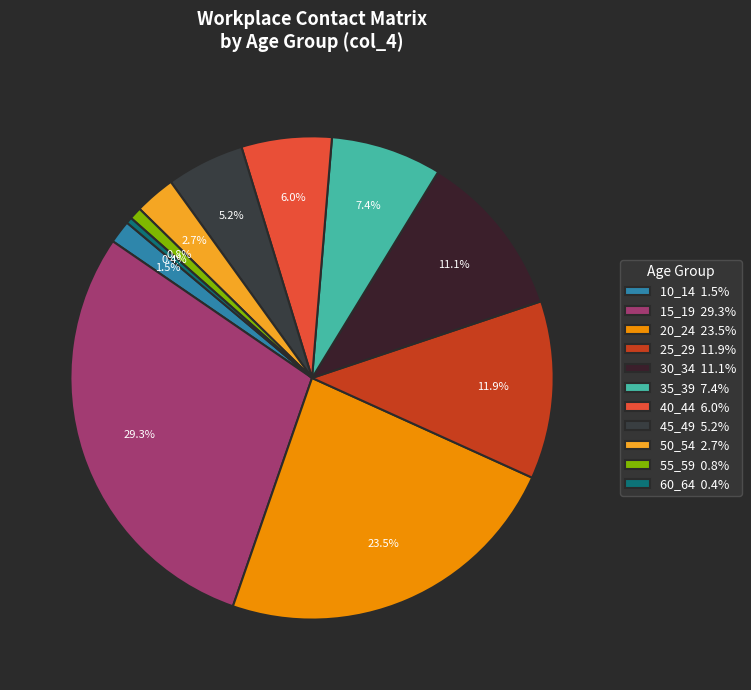

What percentage do 50_54 and 25_29 together represent?

14.6%